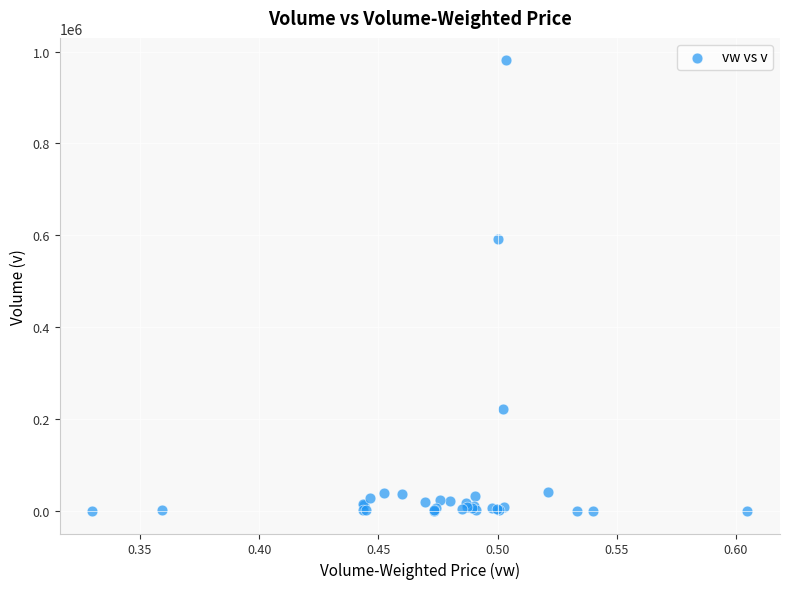

What Y value in the scatter plot is closest to 490459?

591700